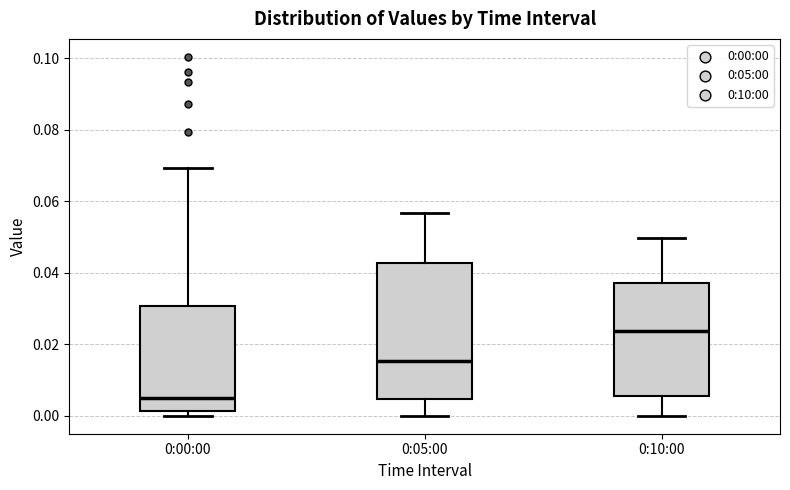

Where is the lower edge of the box for 0:00:00 on the y-axis? The values are not printed on the chart, so give them approximately, as read against the axis.

0.002